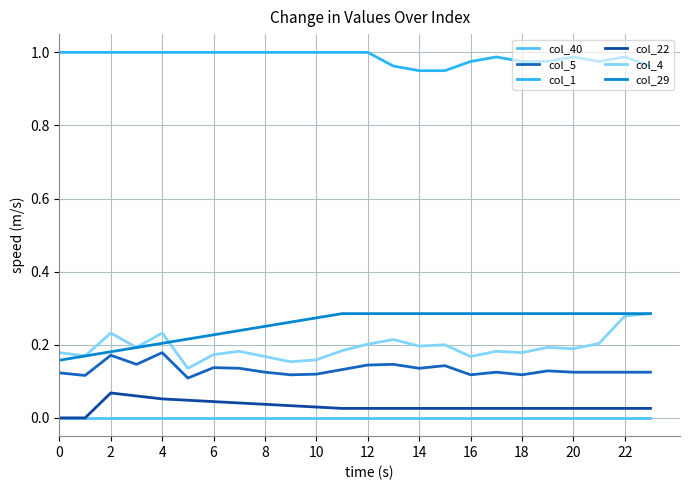

True or false: col_22 and col_4 cross at least once.

False